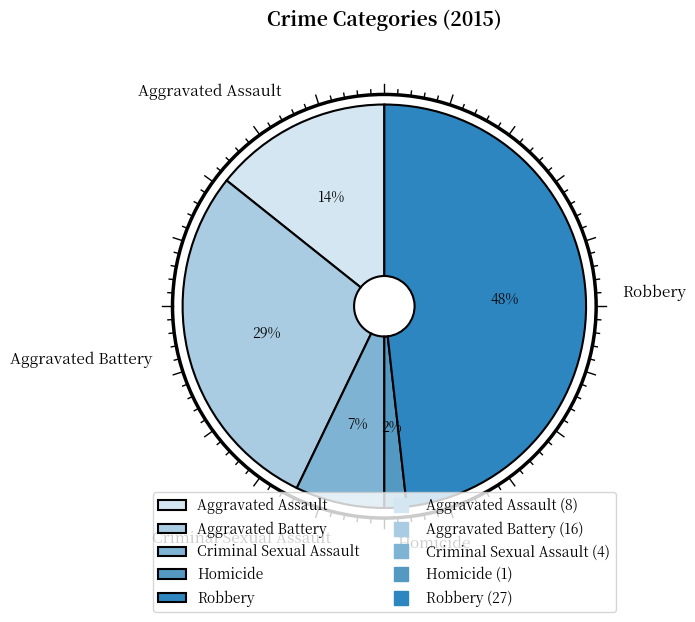

Is the sum of Aggravated Assault and Robbery greater than half?

Yes